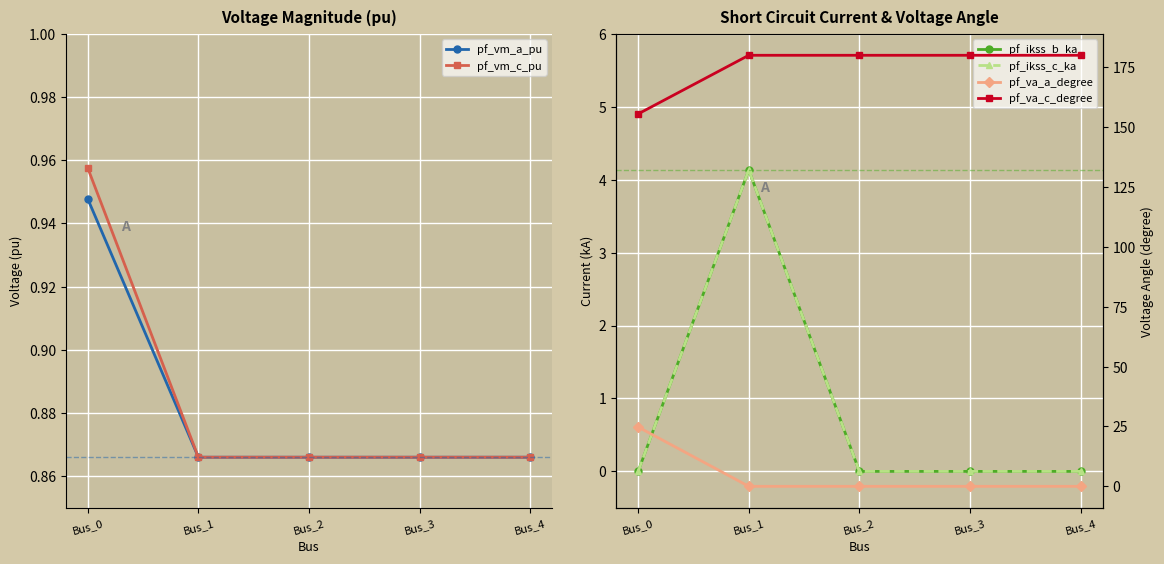

True or false: pf_va_c_degree and pf_ikss_c_ka intersect in this chart.

False